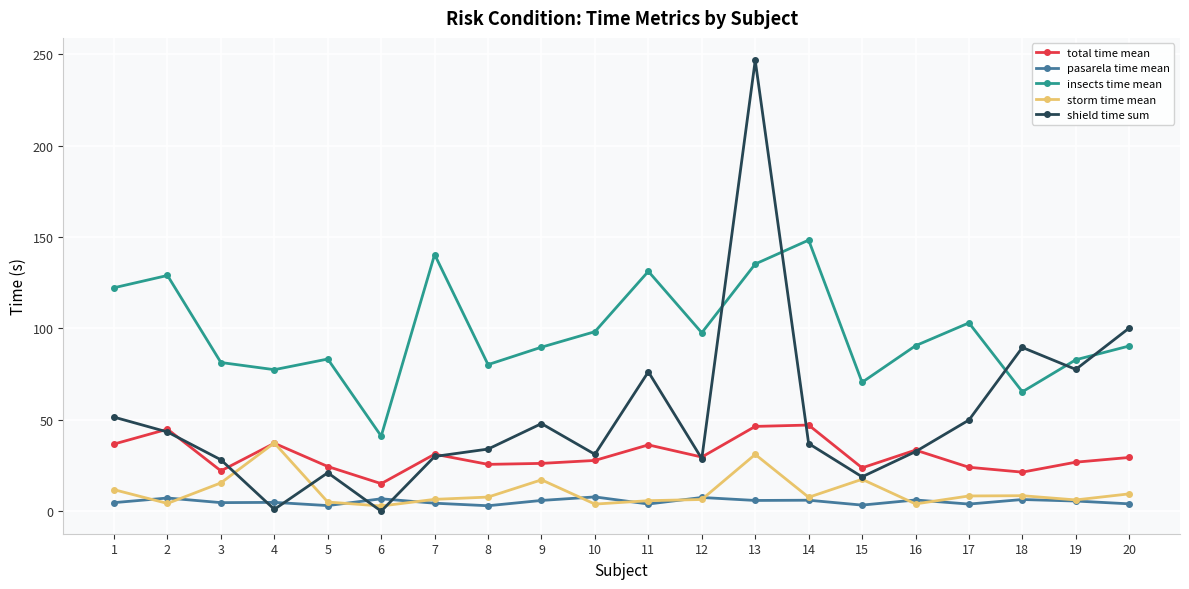

At which category does total time mean reach its first local peak?

2